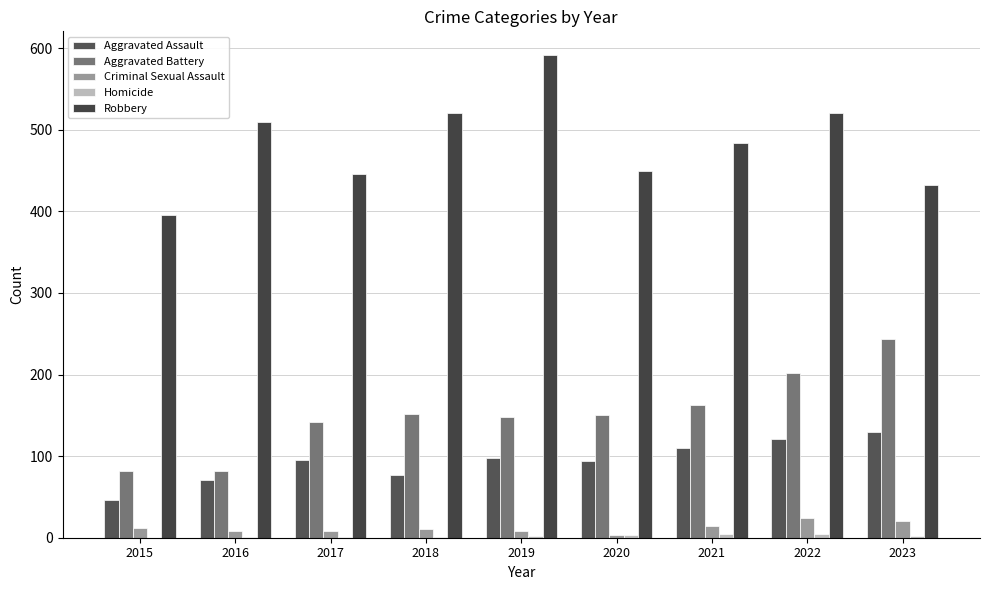

How many groups of bars are there?

9